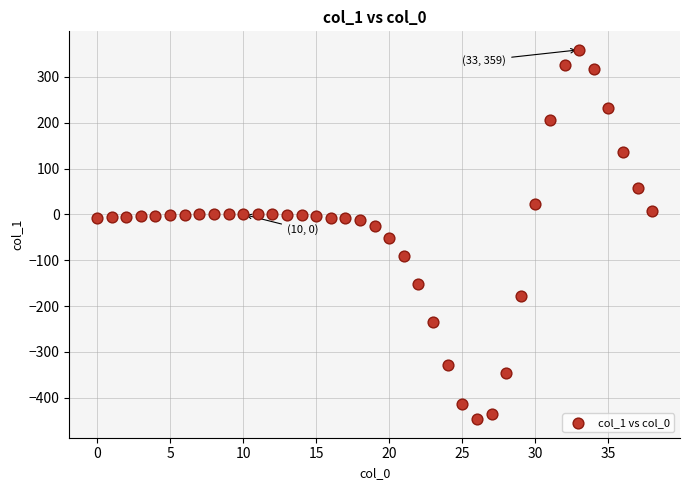

What is the range of Y values (max minus min)?

806